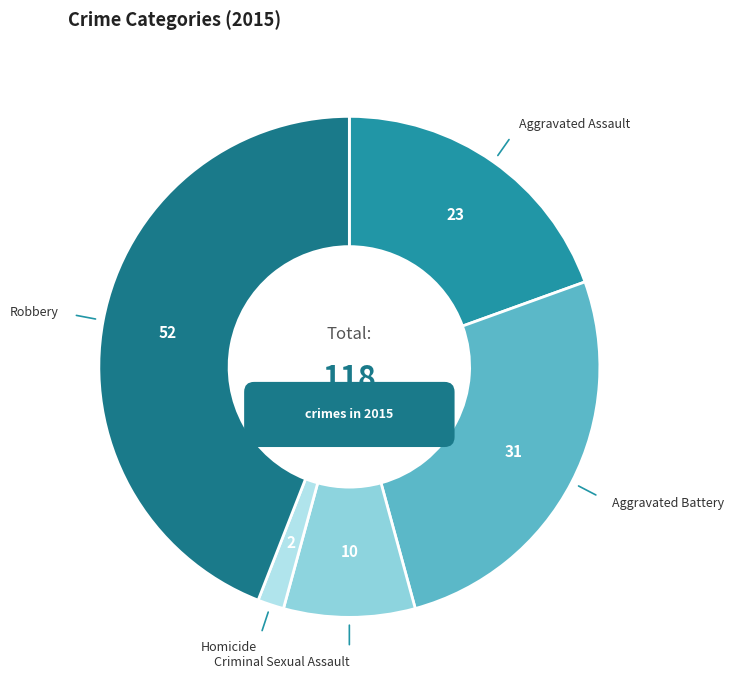

Which category has the biggest portion of the pie?

Robbery